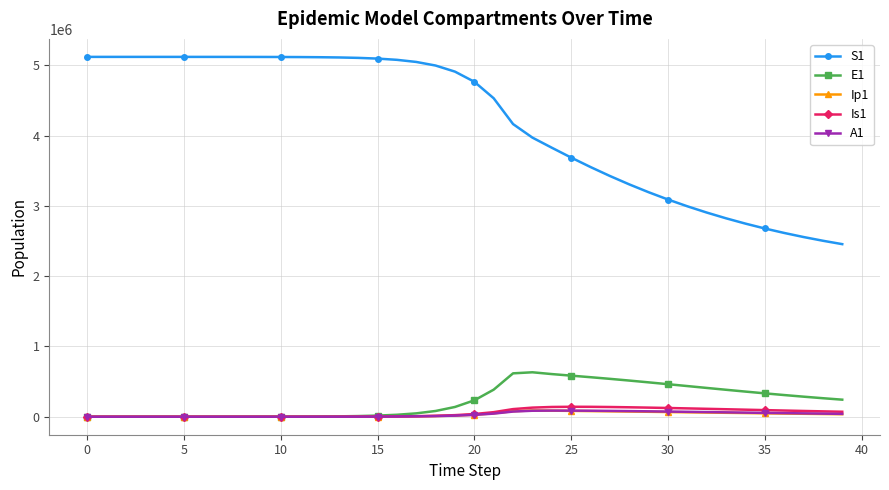

What is the average value of the E1 series?

224605.3